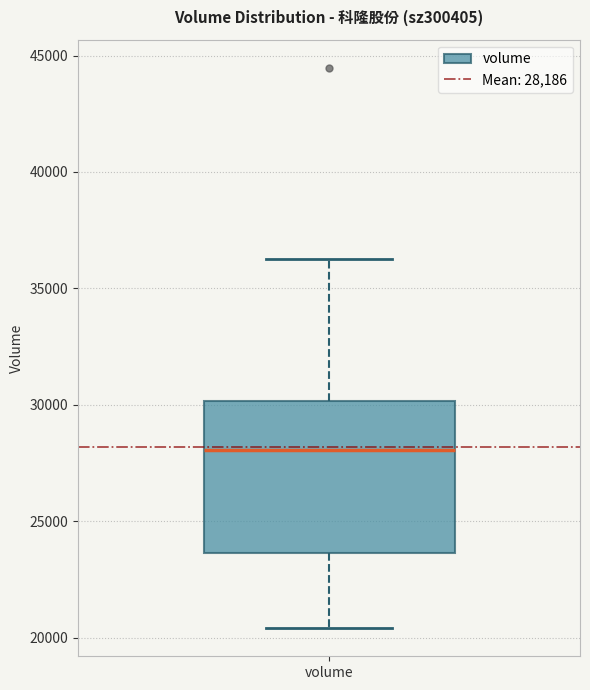

Transcribe this box plot: give where the median line is, the range the box spans, and where the two whiskers end, as read against the y-axis. The values are not printed on the chart, so give them approximately, as read against the axis.

median 28000, box 23500 to 30000, whiskers 20500 to 36500